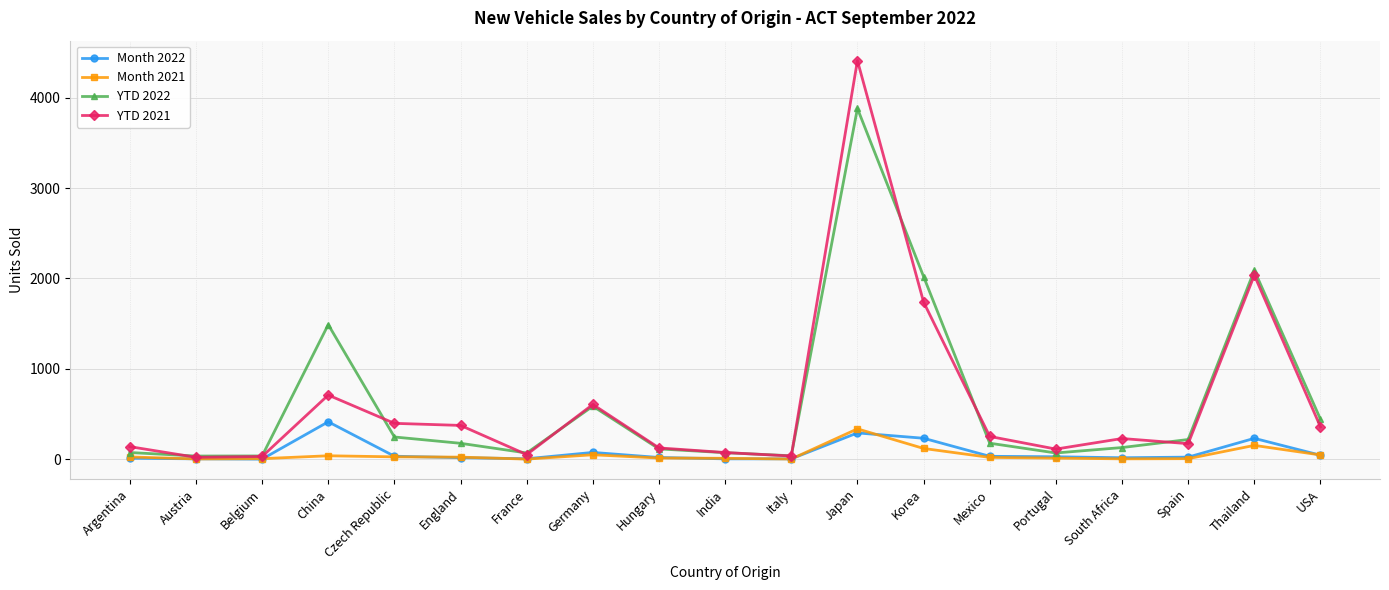

Is the value of YTD 2021 at Czech Republic greater than the value of Month 2022 at France?

Yes